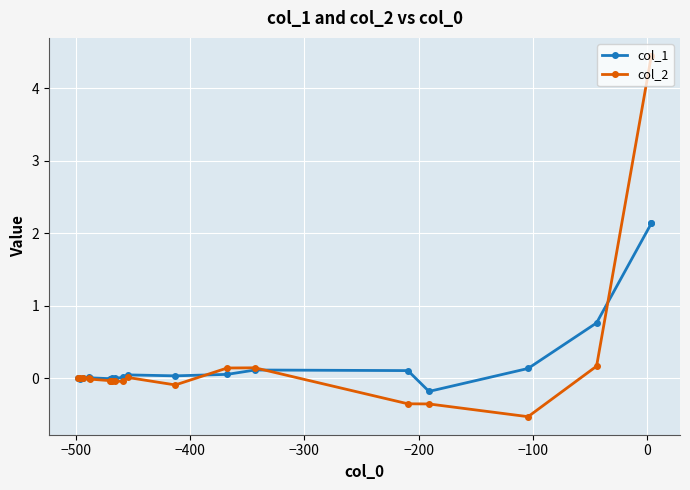

How many data points does each series have?

20